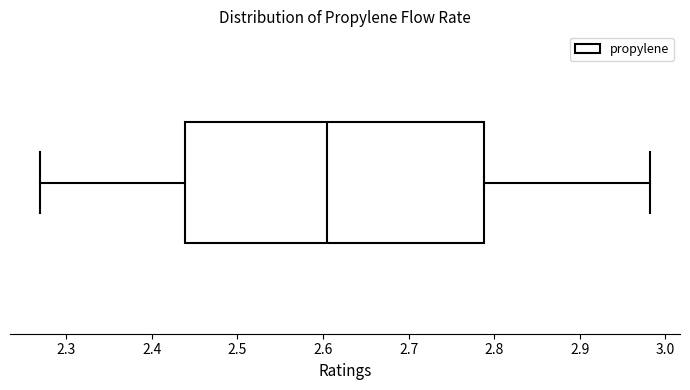

Read this box plot against the x-axis: the position of the median line, the range covered by the box, and the ends of both whiskers. The values are not printed on the chart, so give them approximately, as read against the axis.

median 2.60, box 2.44 to 2.79, whiskers 2.27 to 2.98